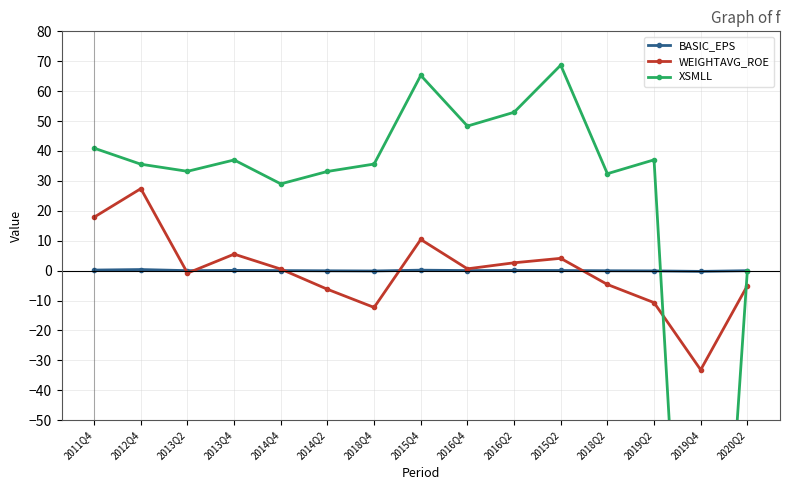

What are all the series names shown in the legend?

BASIC_EPS, WEIGHTAVG_ROE, XSMLL